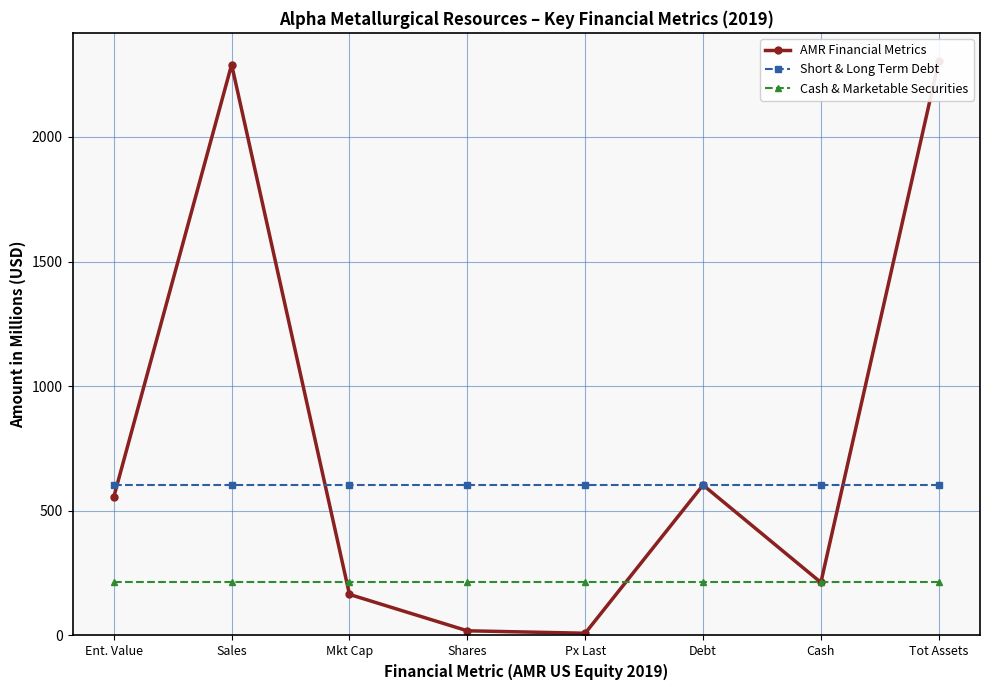

What is the smallest value displayed?

9.1